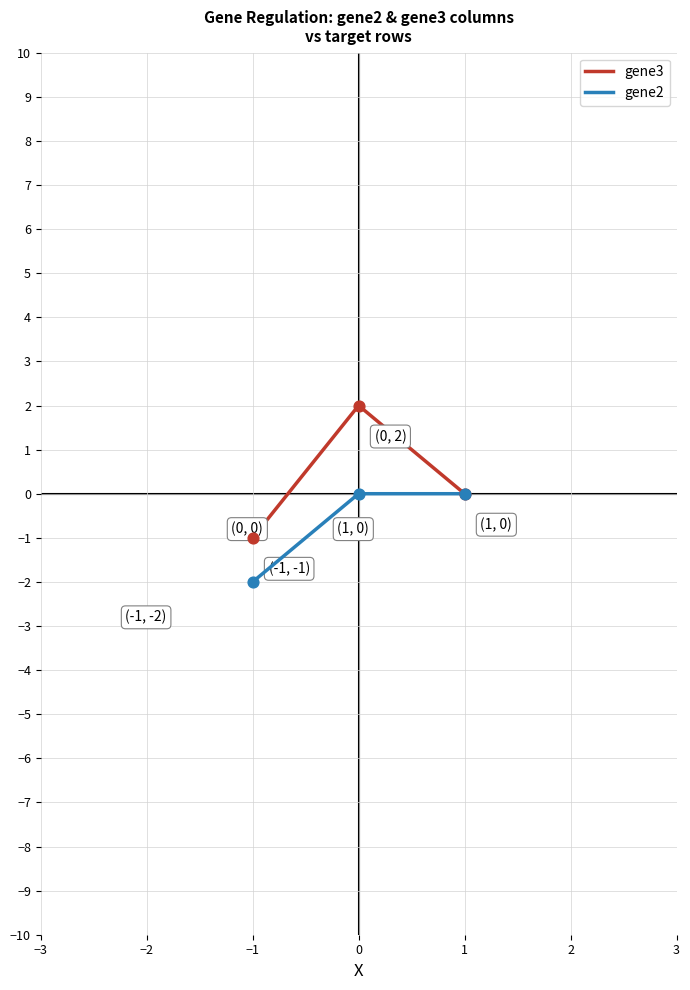

At which category is the sum across all series the highest?

0